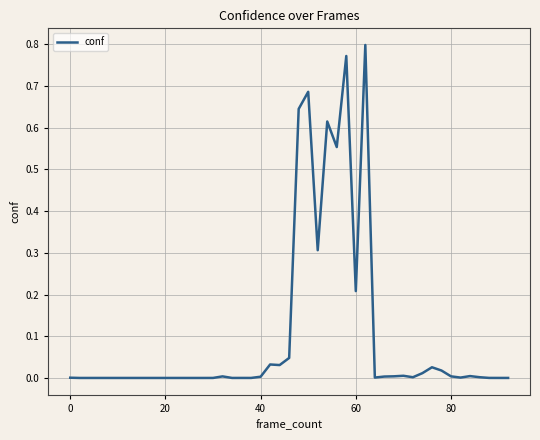

Does the chart display data point markers on the line(s)?

No